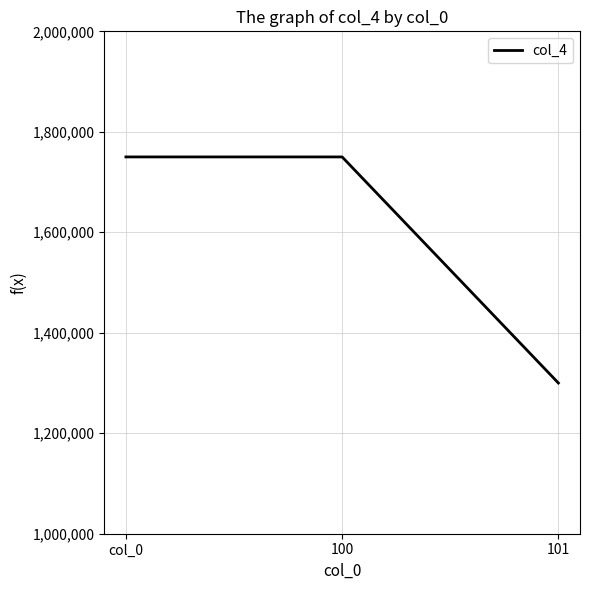

Read the value at 100.

1750000